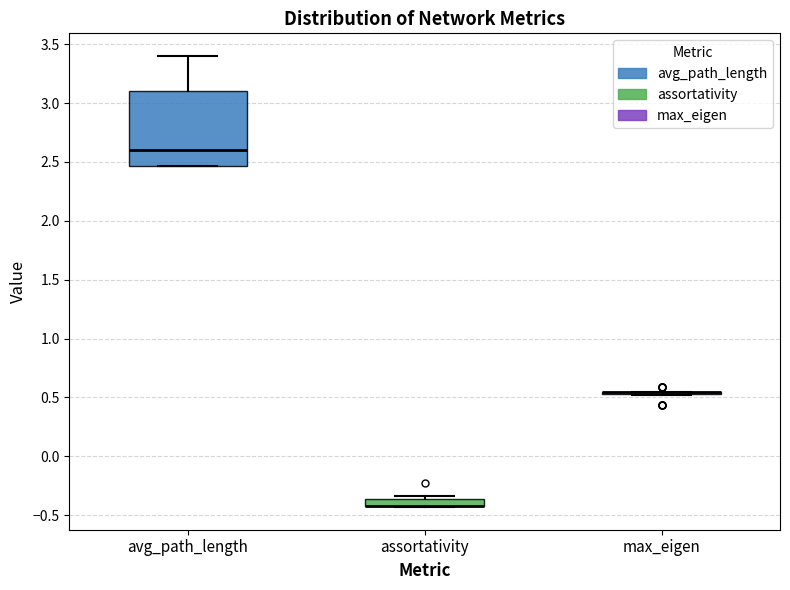

Comparing the boxes themselves (not the whiskers), which one is the tallest?

avg_path_length